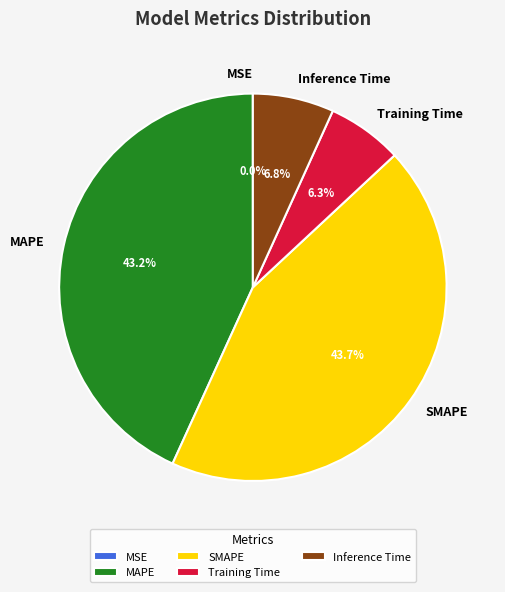

To the nearest percent, what is the average slice percentage?

20%